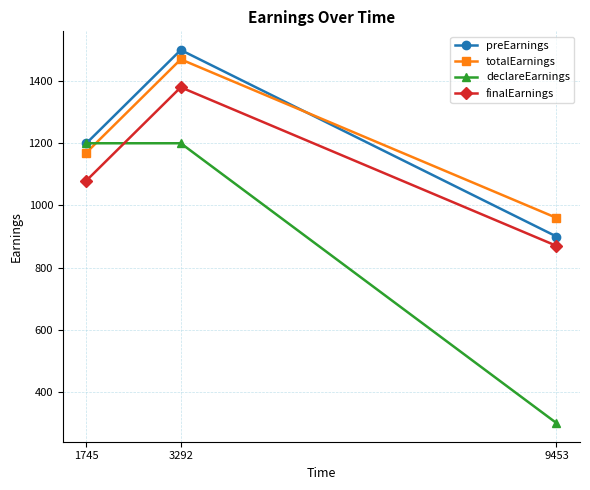

What is the sum of the preEarnings values at 1745 and 9453?

2100